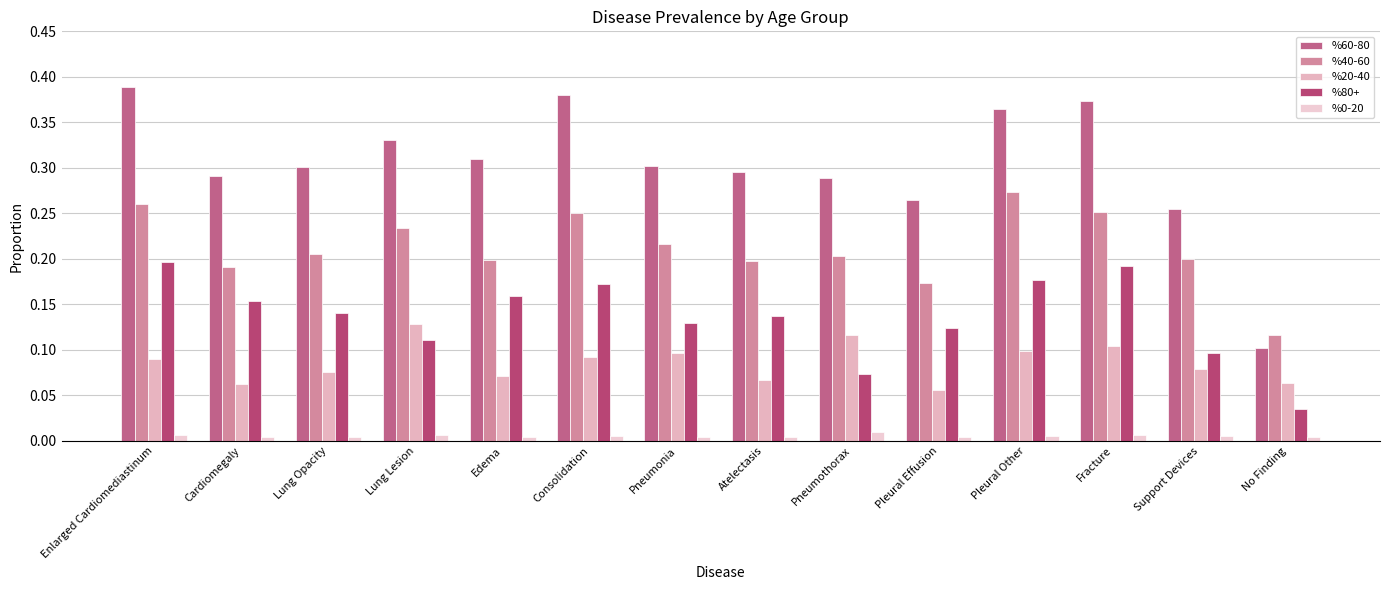

How many series are shown in this chart?

5